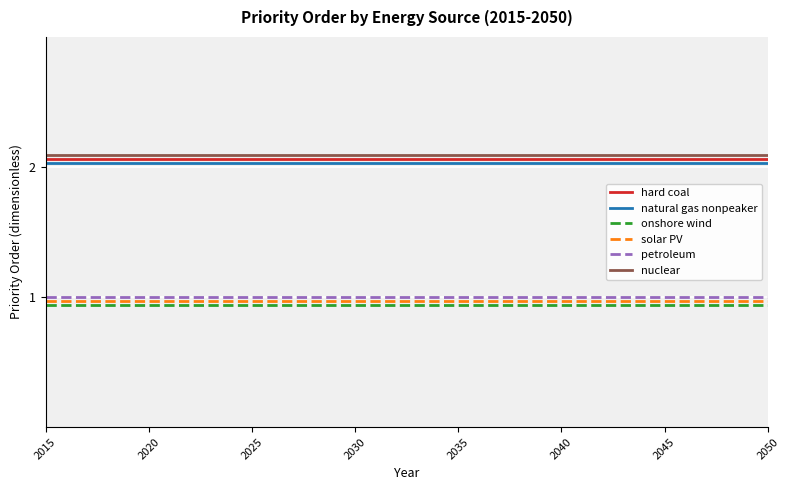

True or false: petroleum and solar PV intersect in this chart.

False